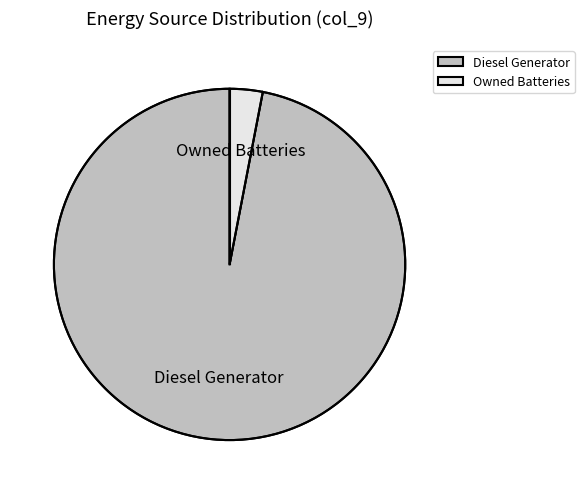

Is the sum of Owned Batteries and Diesel Generator greater than half?

Yes